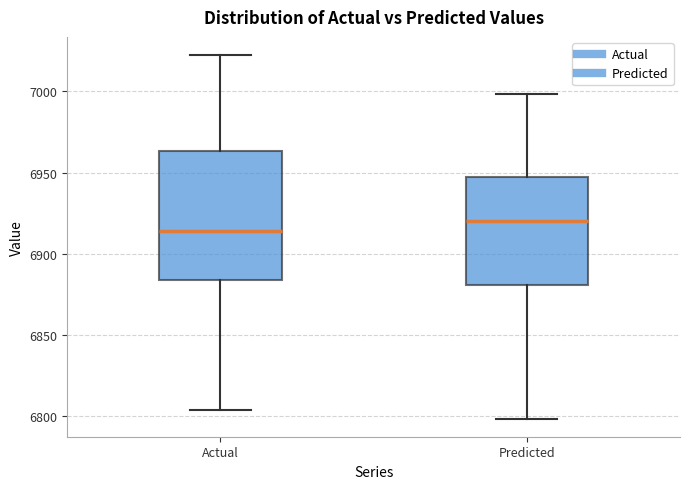

Where does the median line of the box for Actual sit on the y-axis? The values are not printed on the chart, so give them approximately, as read against the axis.

6915